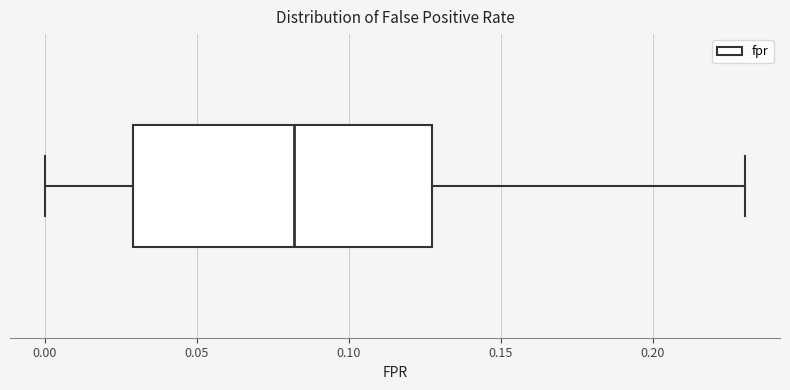

Where is the right edge of the box on the x-axis? The values are not printed on the chart, so give them approximately, as read against the axis.

0.125